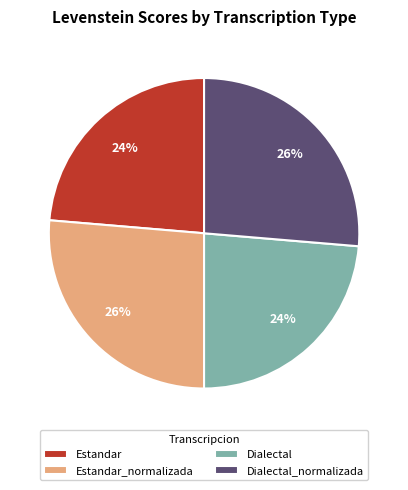

Which has a higher value, Dialectal or Dialectal_normalizada?

Dialectal_normalizada